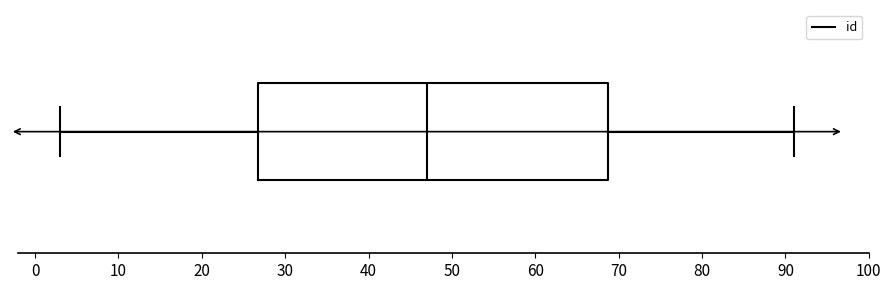

Transcribe this box plot: give where the median line is, the range the box spans, and where the two whiskers end, as read against the x-axis. The values are not printed on the chart, so give them approximately, as read against the axis.

median 47, box 27 to 69, whiskers 3 to 91